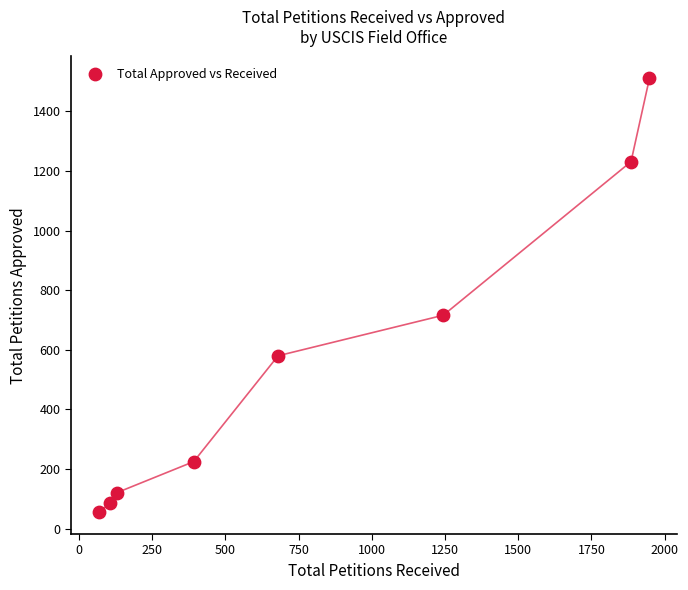

What Y value in the scatter plot is closest to 783?

716